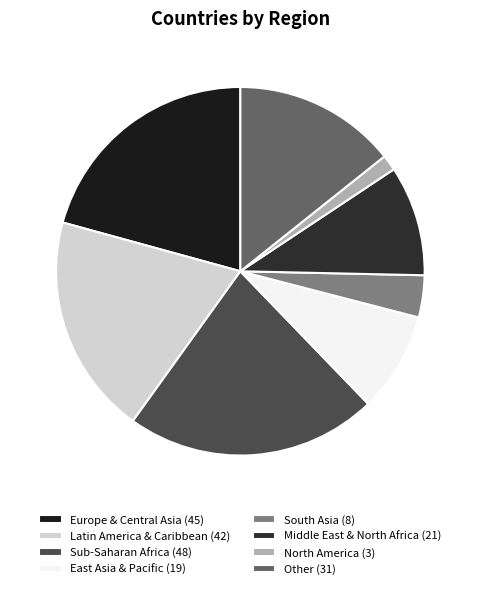

To the nearest percent, what is the average slice percentage?

12%